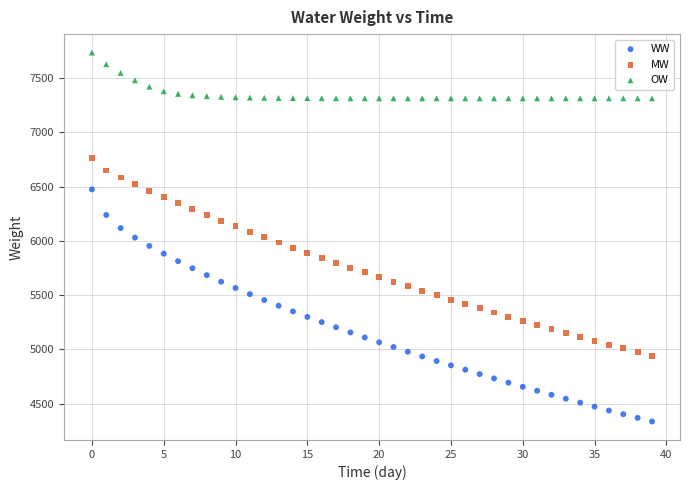

What are all the series names shown in the legend?

WW, MW, OW